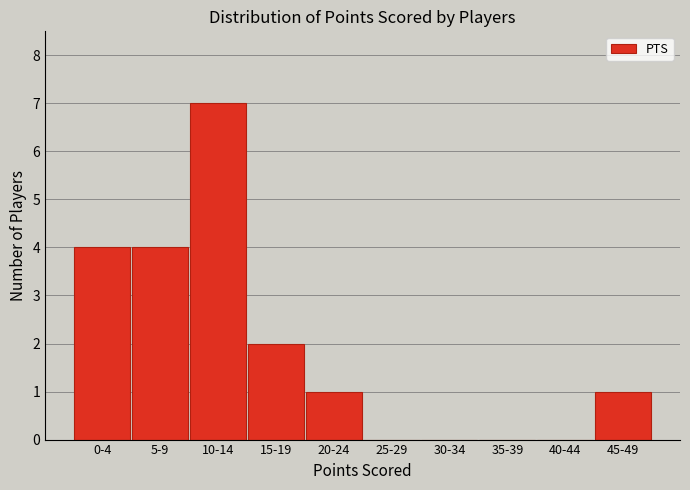

Reading left to right, what are all the values shown in this chart?

0-4=4	5-9=4	10-14=7	15-19=2	20-24=1	25-29=0	30-34=0	35-39=0	40-44=0	45-49=1